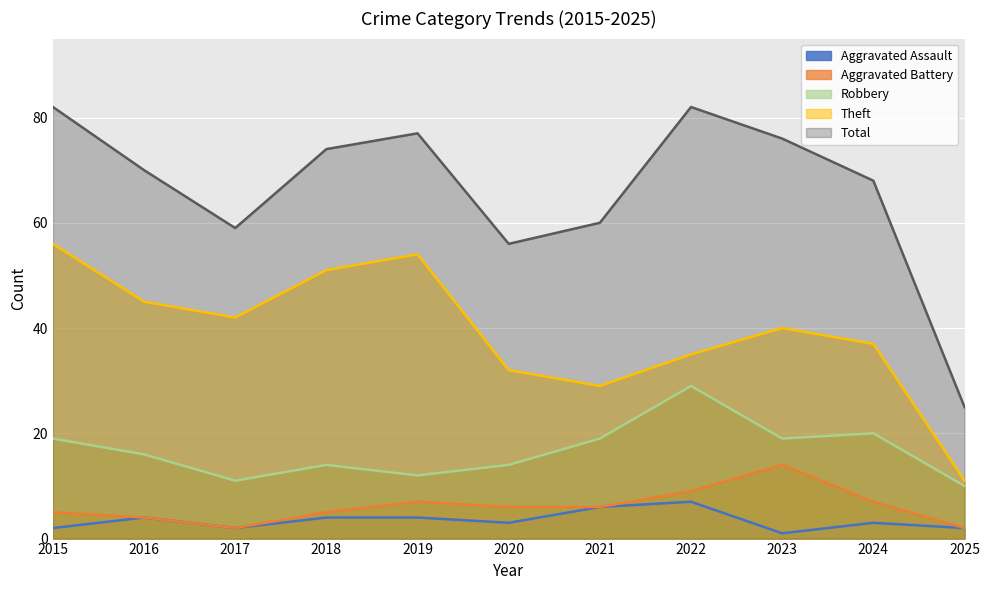

How many interior local valleys does the Total series have?

2